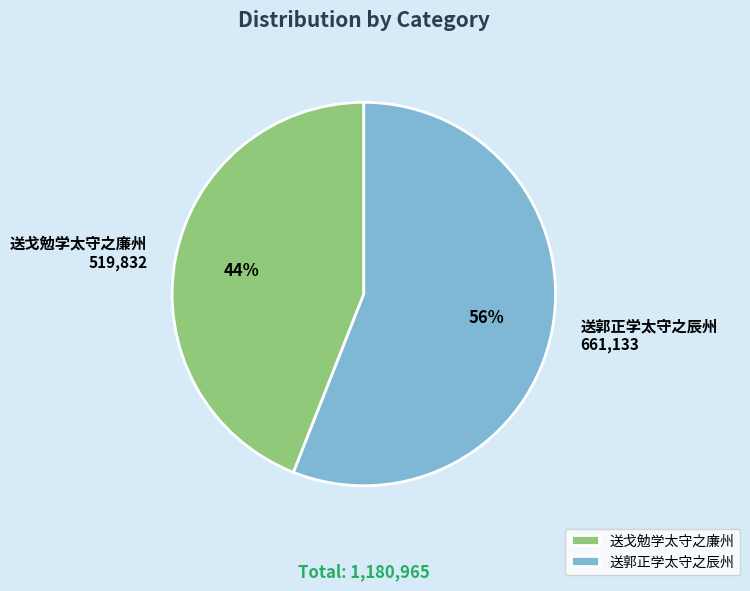

To the nearest percent, what is the combined percentage of 送郭正学太守之辰州 and 送戈勉学太守之廉州?

100%